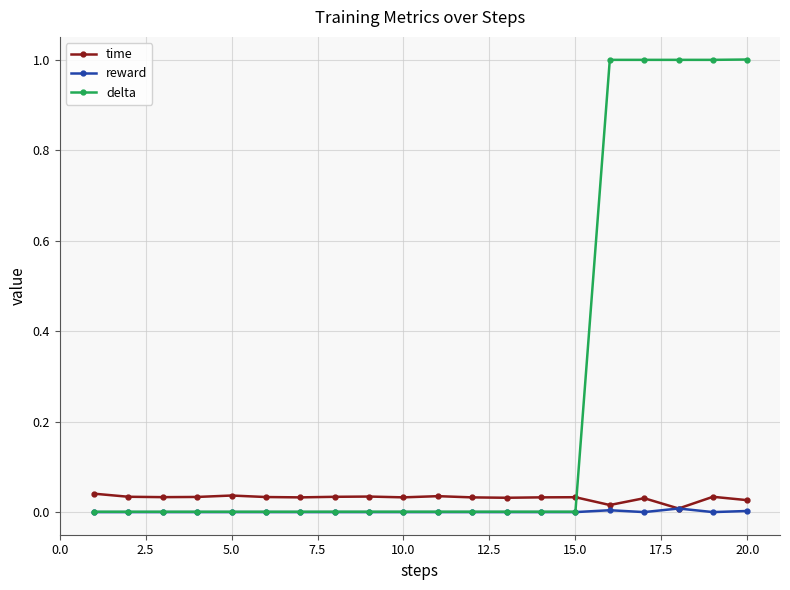

What is the maximum value shown in the chart?

1.0